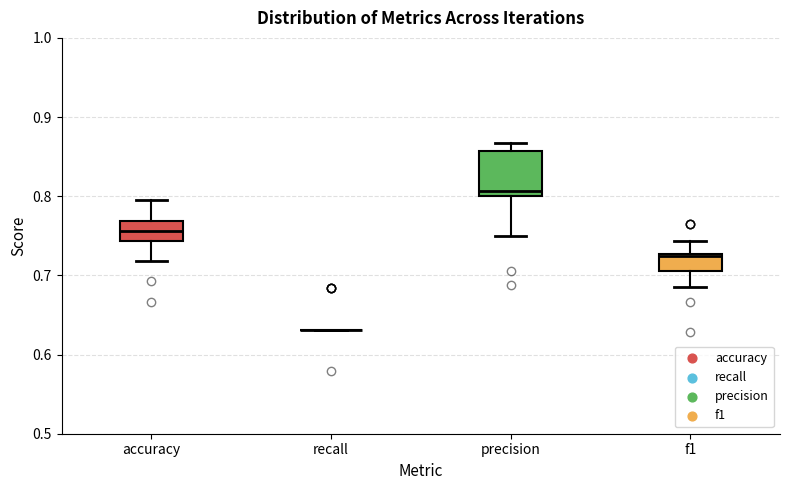

Comparing the boxes themselves (not the whiskers), which one is the tallest?

precision